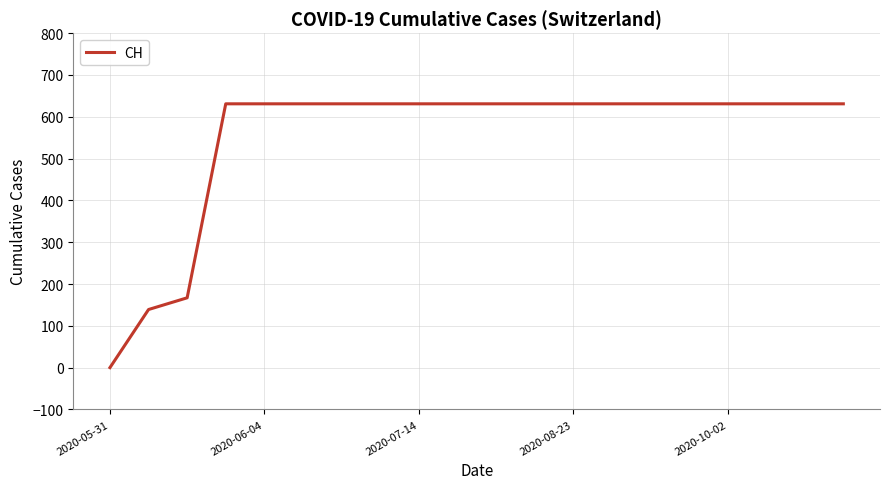

Does the chart have visible grid lines?

Yes